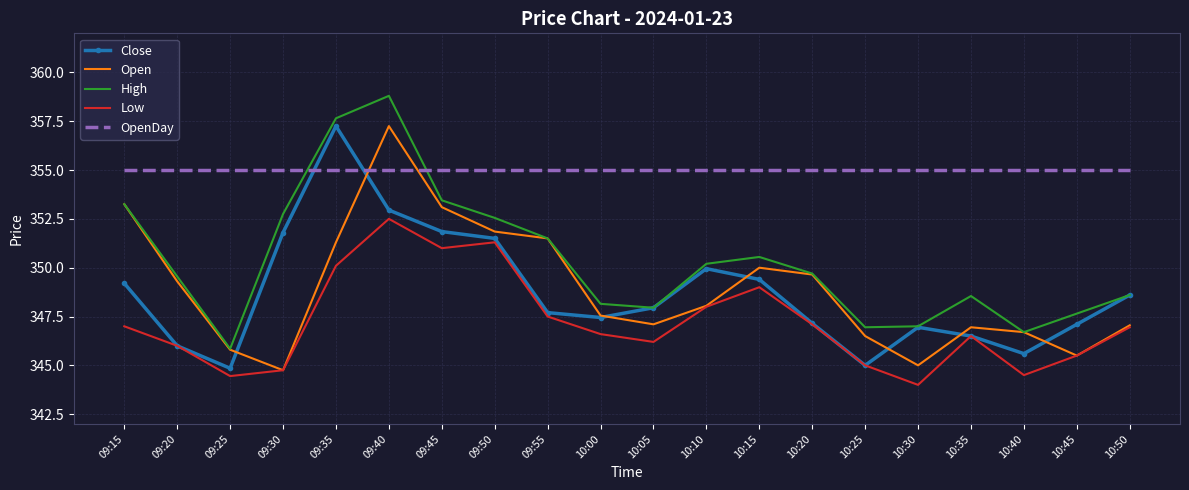

What is the average value of the Low series?

347.2